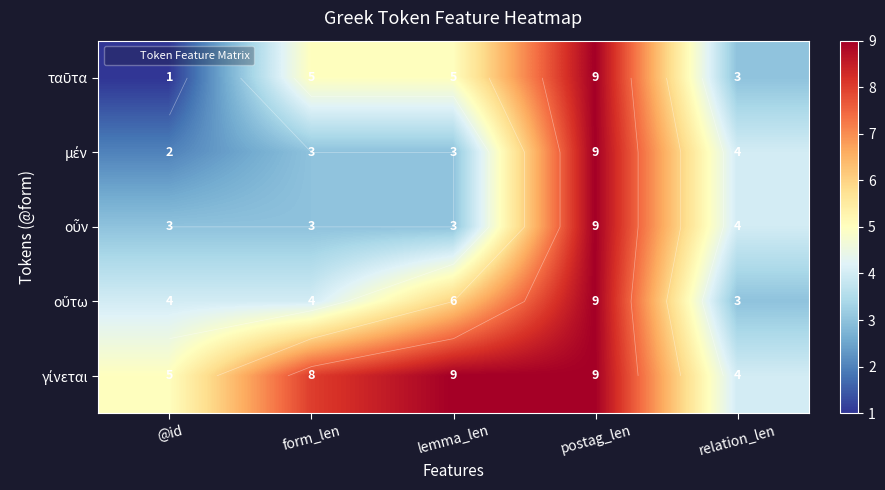

What is the approximate value of οὕτω at @id?

4